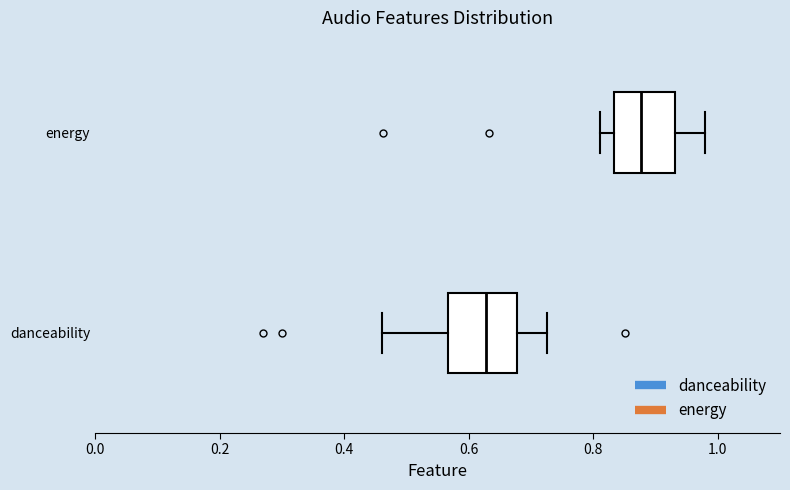

Reading bottom to top, read every box against the x-axis: the position of its median line, the range the box covers, and the ends of its whiskers. The values are not printed on the chart, so give them approximately, as read against the axis.

danceability: median 0.62, box 0.56 to 0.68, whiskers 0.46 to 0.72
energy: median 0.88, box 0.84 to 0.94, whiskers 0.82 to 0.98